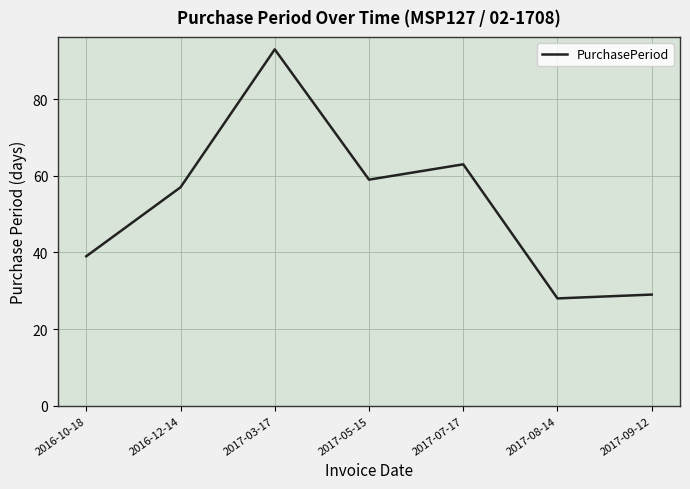

At which label is the value closest to 60?

2017-05-15